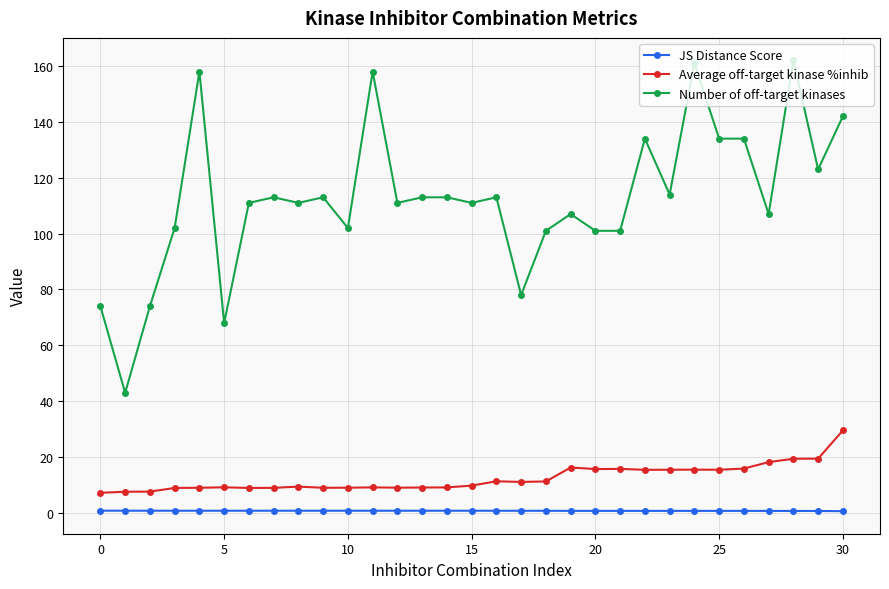

What is the value of the Average off-target kinase %inhib point at the 29th from the left?

19.4